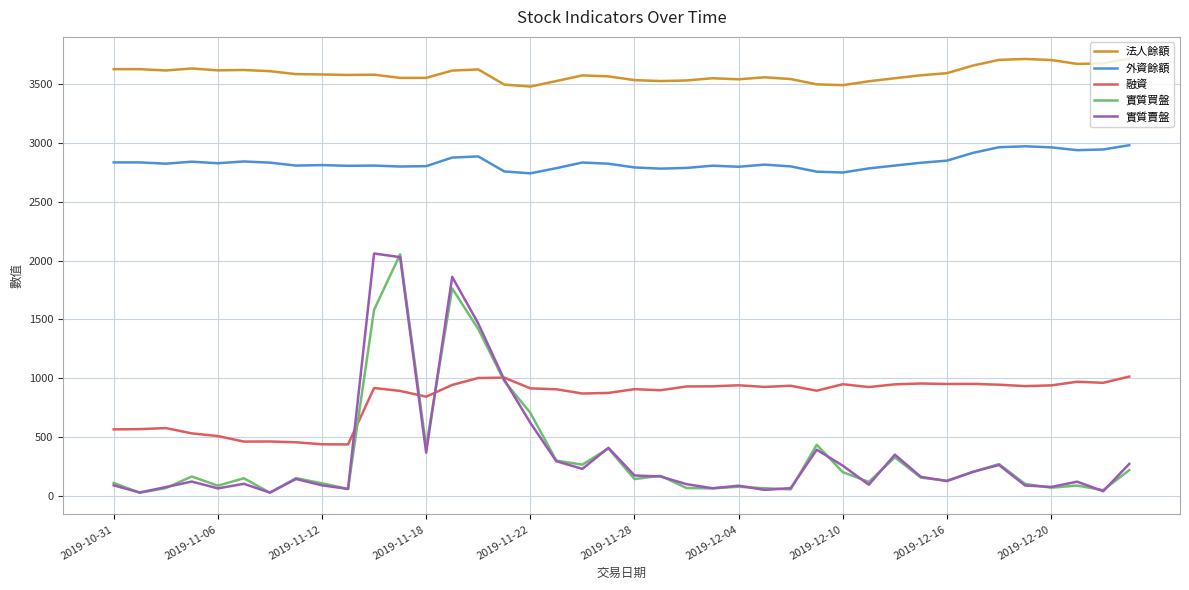

True or false: 外資餘額 and 融資 intersect in this chart.

False